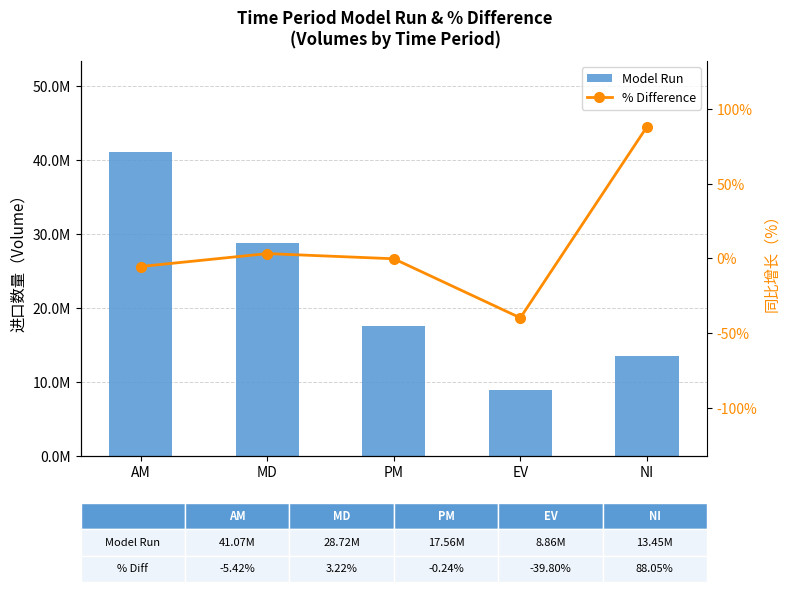

Rank the series by their maximum value, from lowest to highest.

% Difference, Model Run